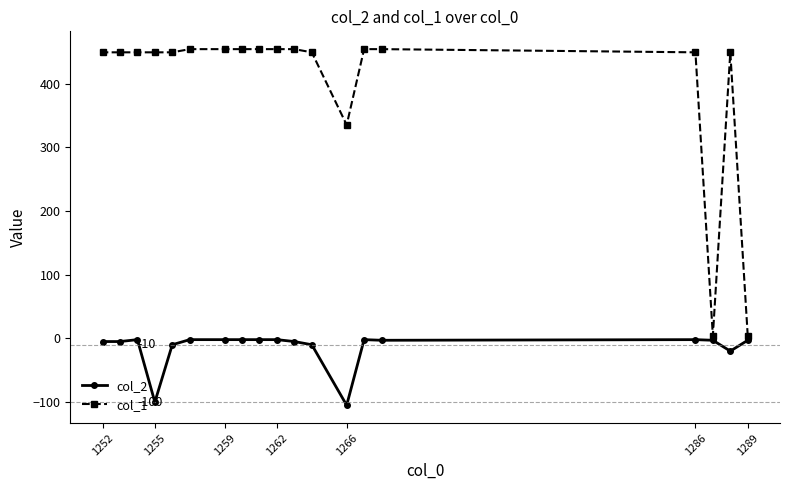

At how many categories does at least one series exceed 129?

17